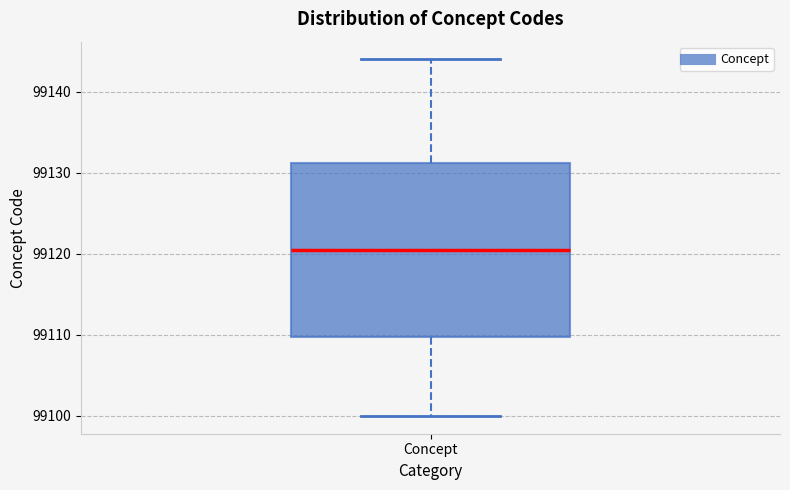

Transcribe this box plot: give where the median line is, the range the box spans, and where the two whiskers end, as read against the y-axis. The values are not printed on the chart, so give them approximately, as read against the axis.

median 99121, box 99110 to 99131, whiskers 99100 to 99144